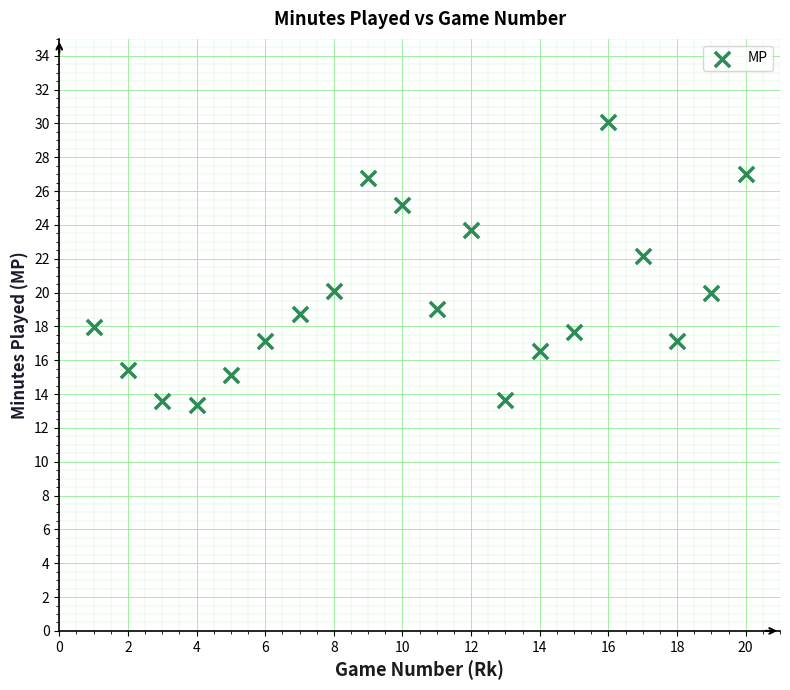

What is the range of Y values (max minus min)?

16.7